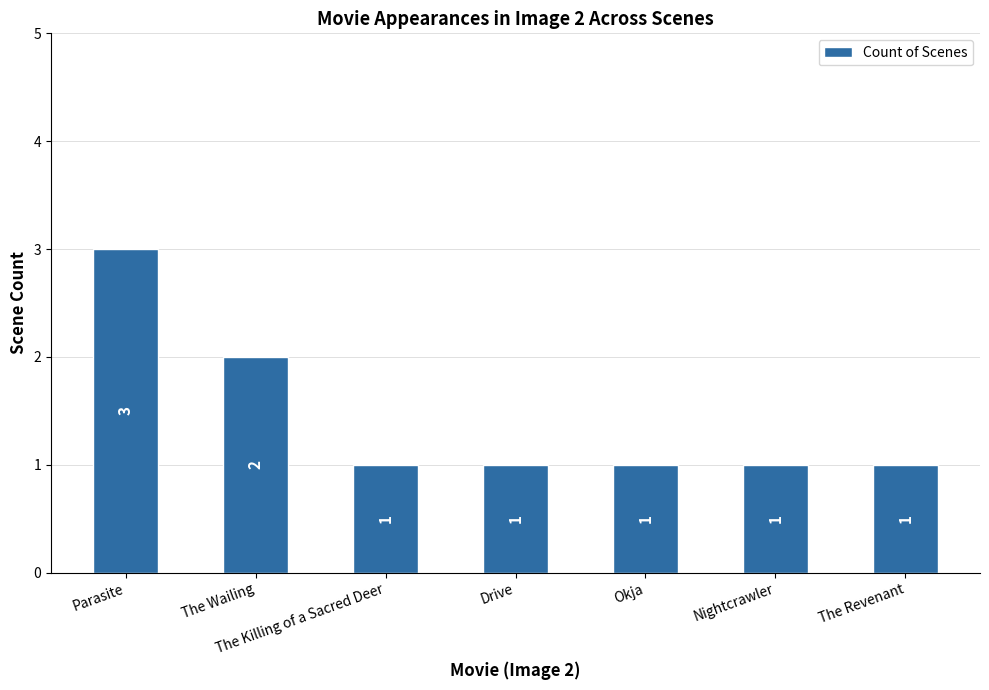

What is the value of the 7th bar from the left?

1